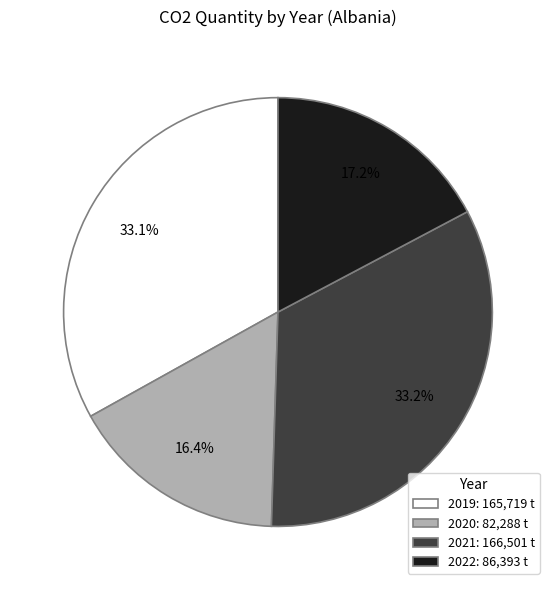

To the nearest percent, what is the average slice percentage?

25%